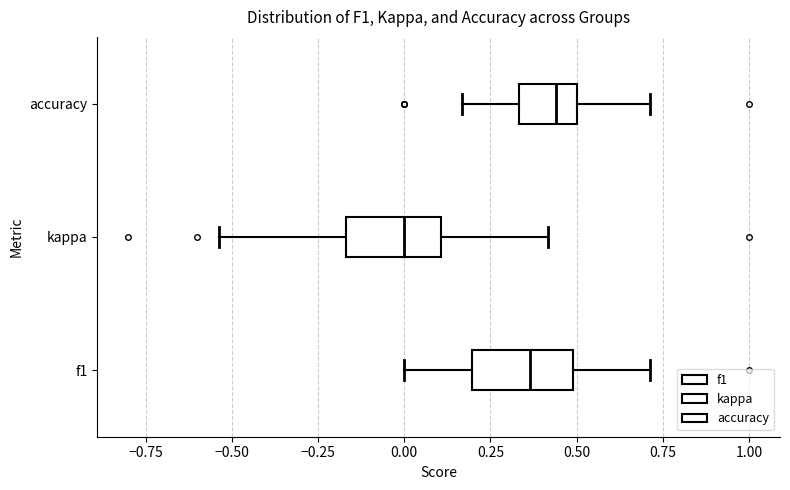

Where does the left whisker of the box for accuracy end on the x-axis? The values are not printed on the chart, so give them approximately, as read against the axis.

0.15